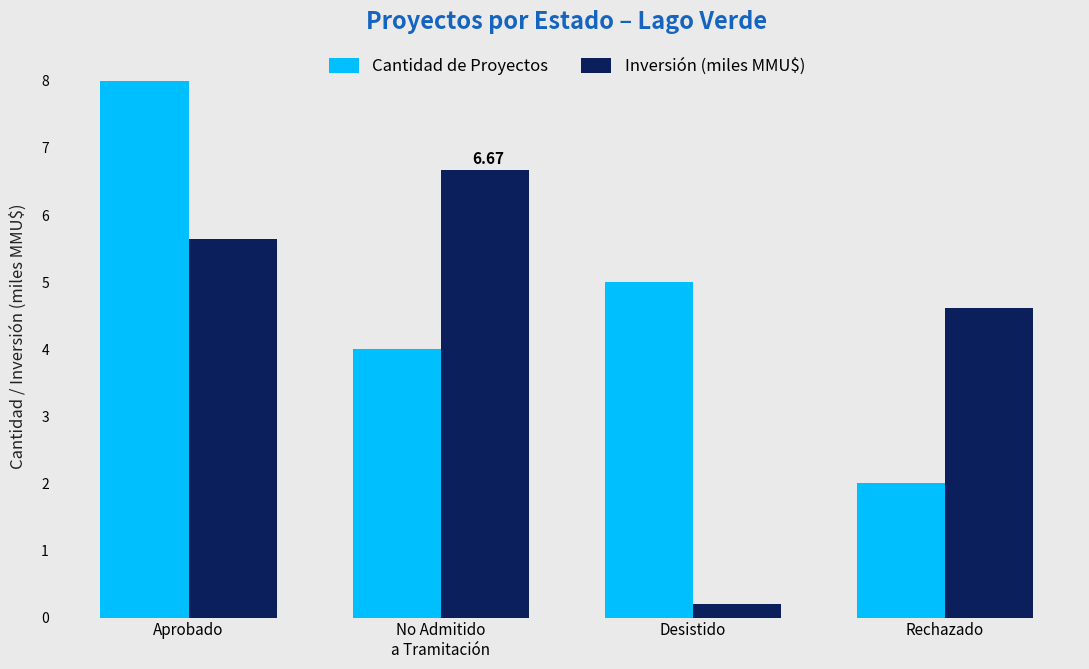

Count the number of data series in this chart.

2